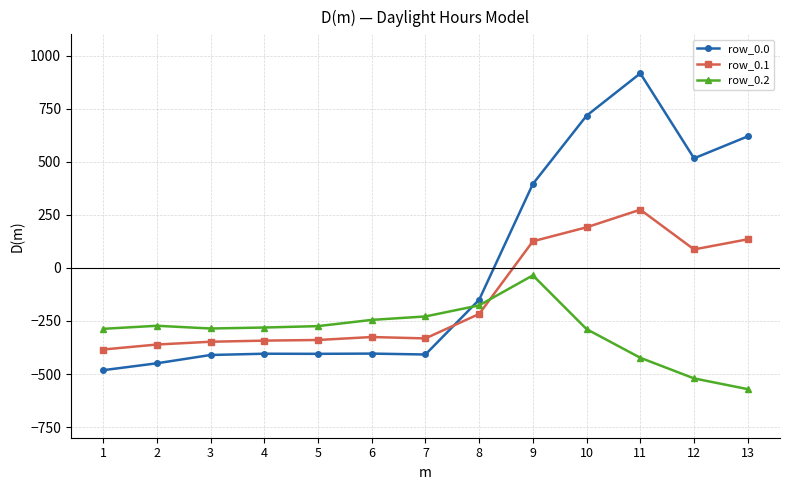

Which series has the largest range (max minus min)?

row_0.0